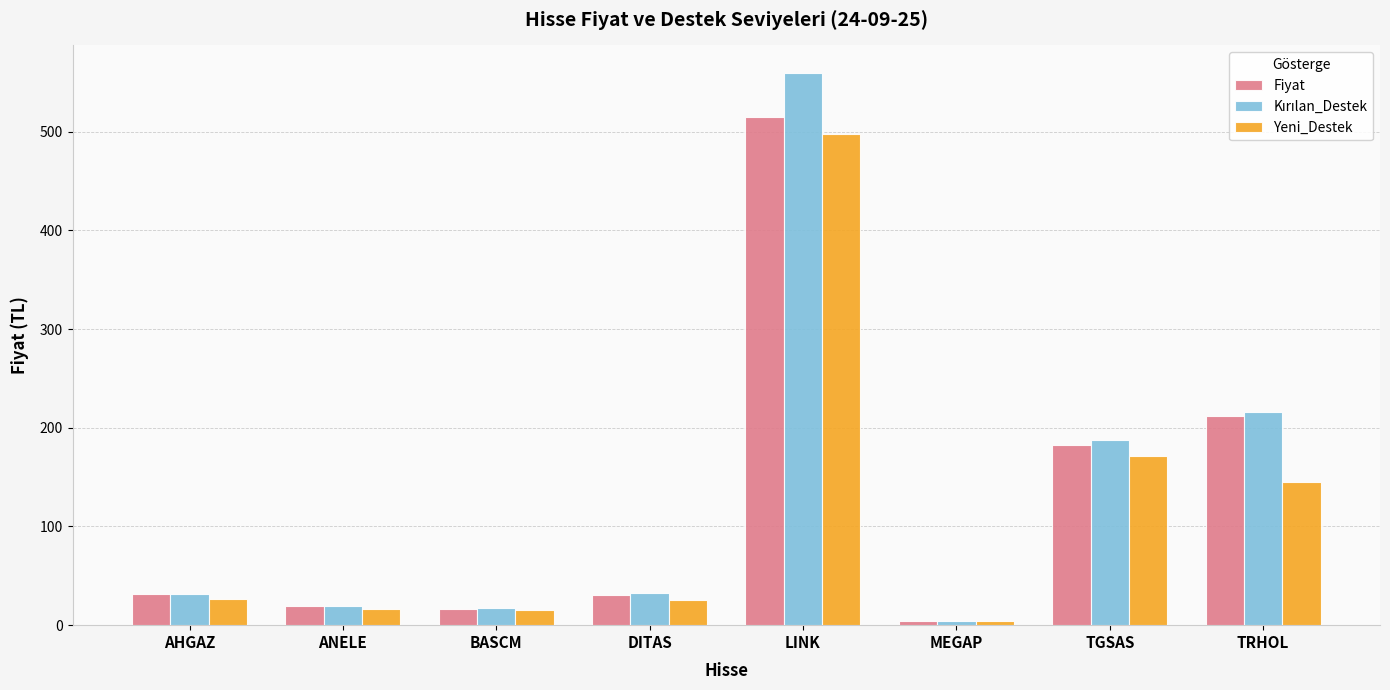

What is the spread (max minus min) of values at TRHOL?

70.0